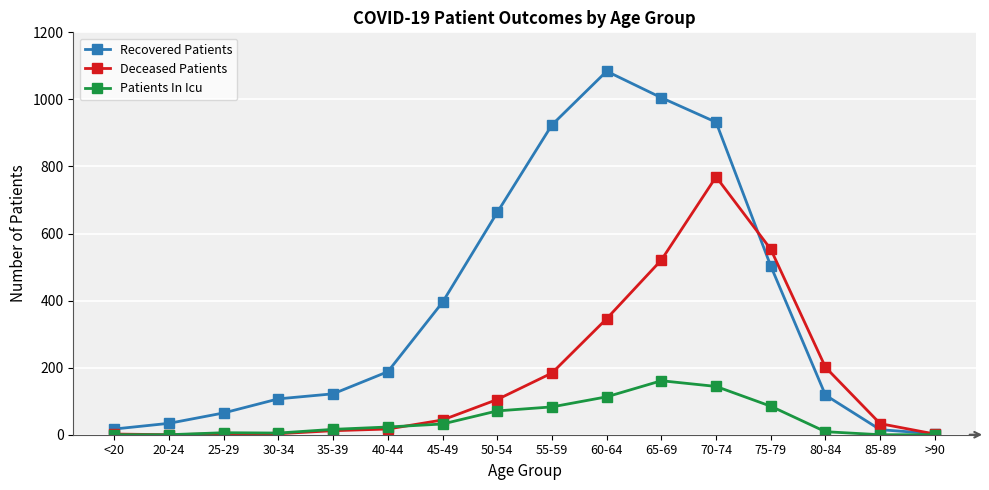

What are all the series names shown in the legend?

Recovered Patients, Deceased Patients, Patients In Icu